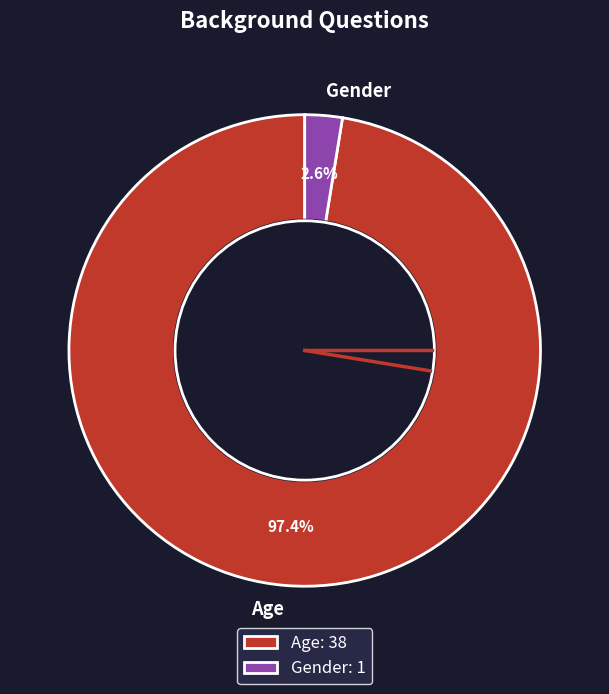

To the nearest percent, what is the combined percentage of Gender and Age?

100%